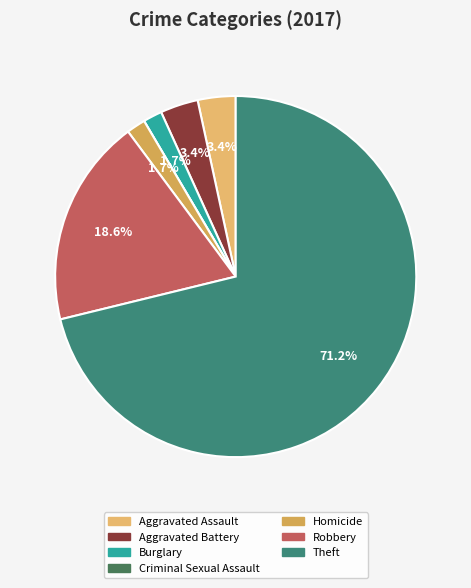

Count the number of slices in the pie.

7